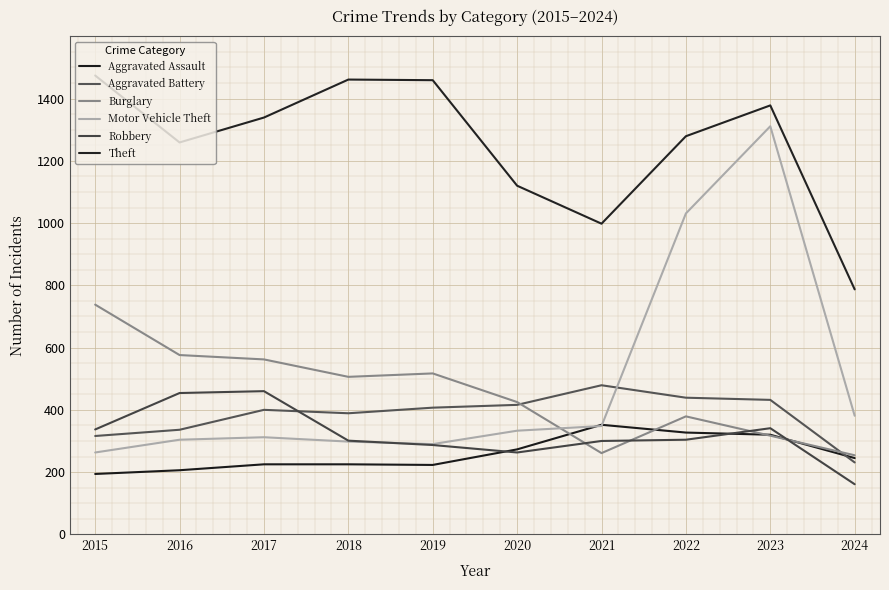

Which series ends up on top after the final intersection of Motor Vehicle Theft and Aggravated Battery?

Motor Vehicle Theft